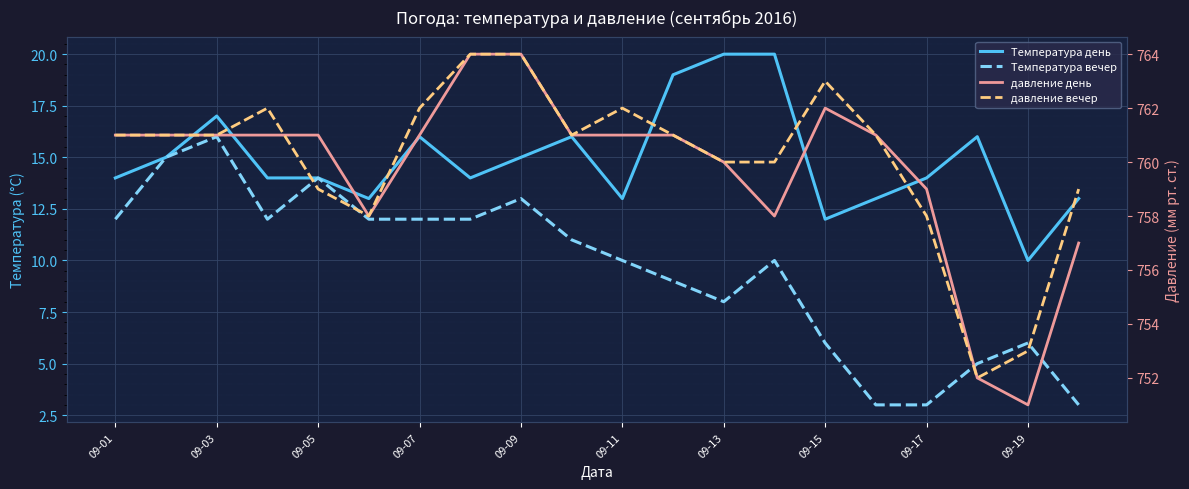

What are all the series names shown in the legend?

Температура день, Температура вечер, давление день, давление вечер